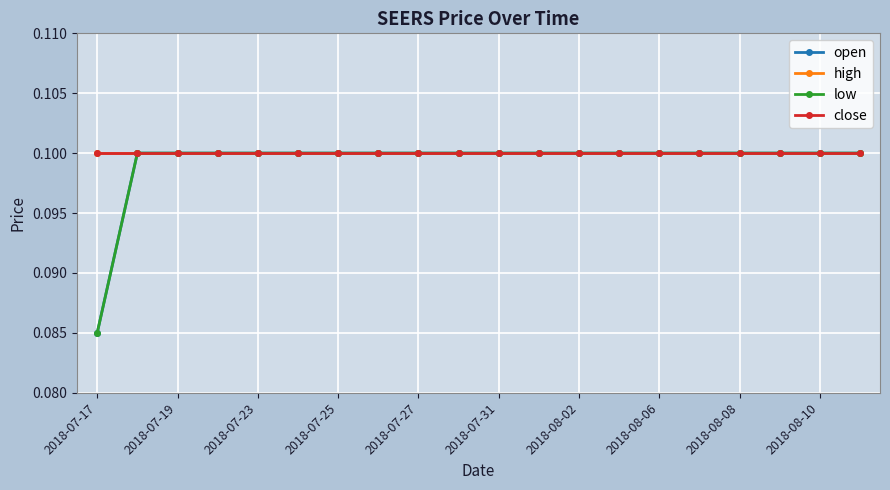

Which category has the lowest value in the open series?

2018-07-17